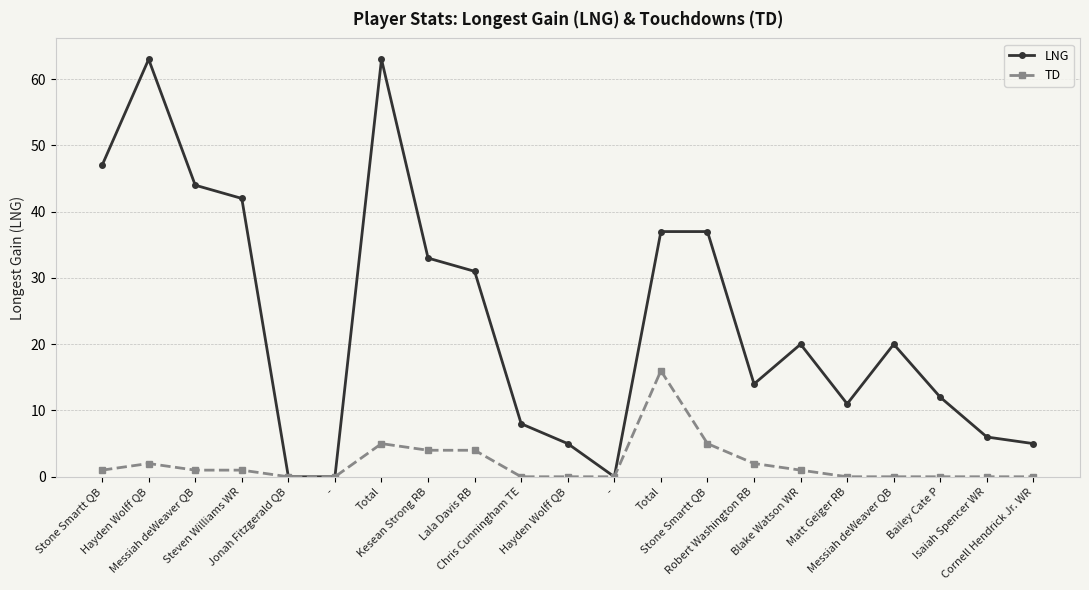

True or false: TD and LNG intersect in this chart.

False